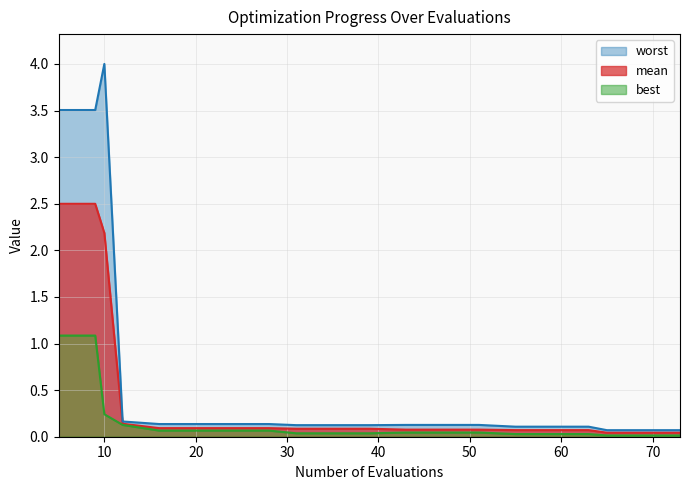

What is the value of the best point at the 8th from the left?

0.1